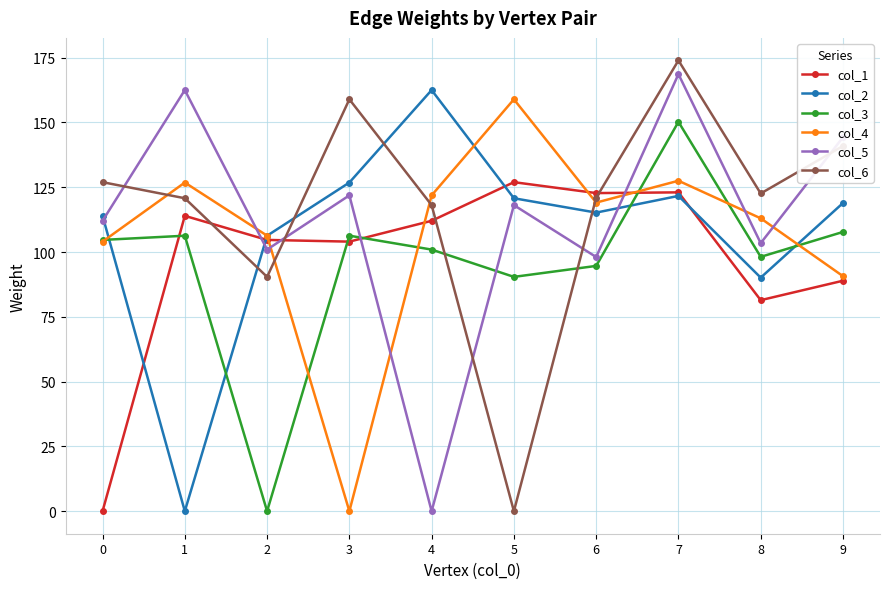

Where do col_3 and col_6 first cross each other?

4 and 5